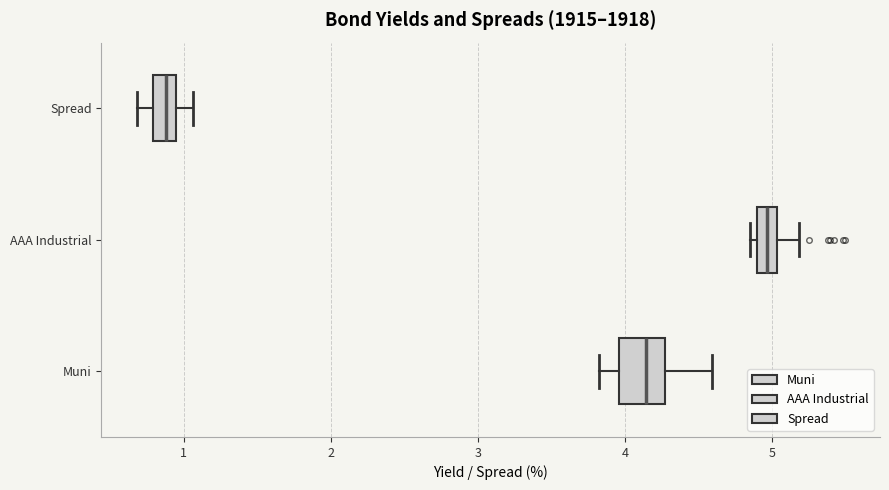

Which box is the widest, from its left edge to its right edge?

Muni